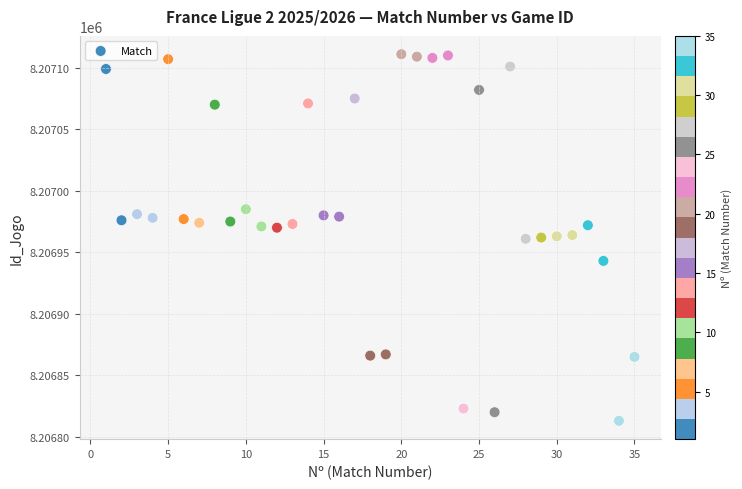

What is the range of X values (max minus min)?

34